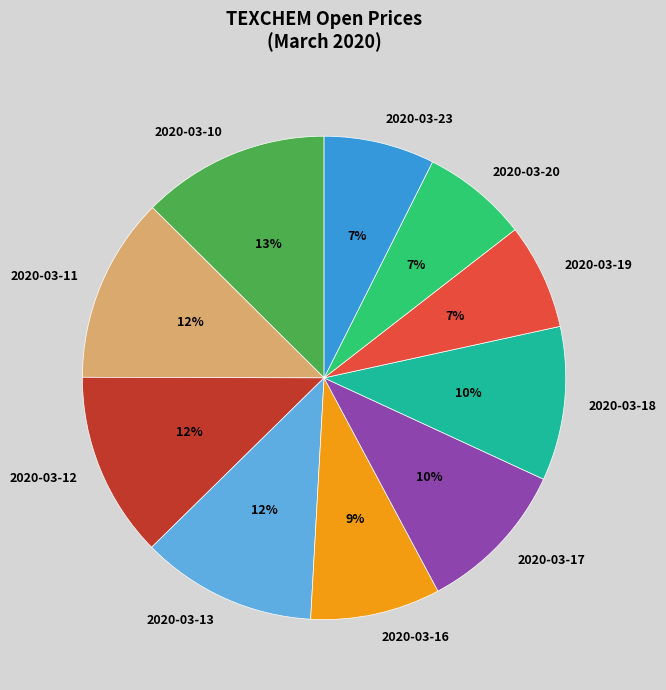

What percentage is the 2020-03-17 slice, to the nearest percent?

10%